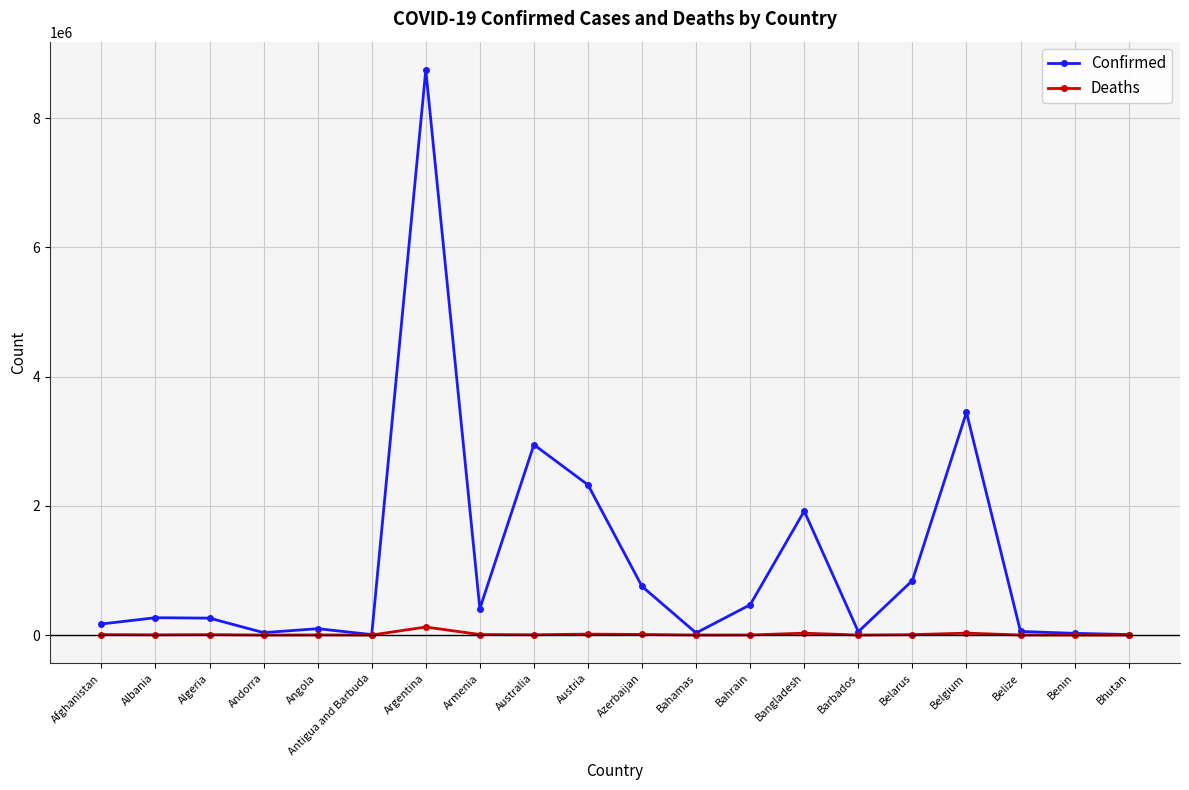

Where is Confirmed nearest to the value 4377466?

Belgium